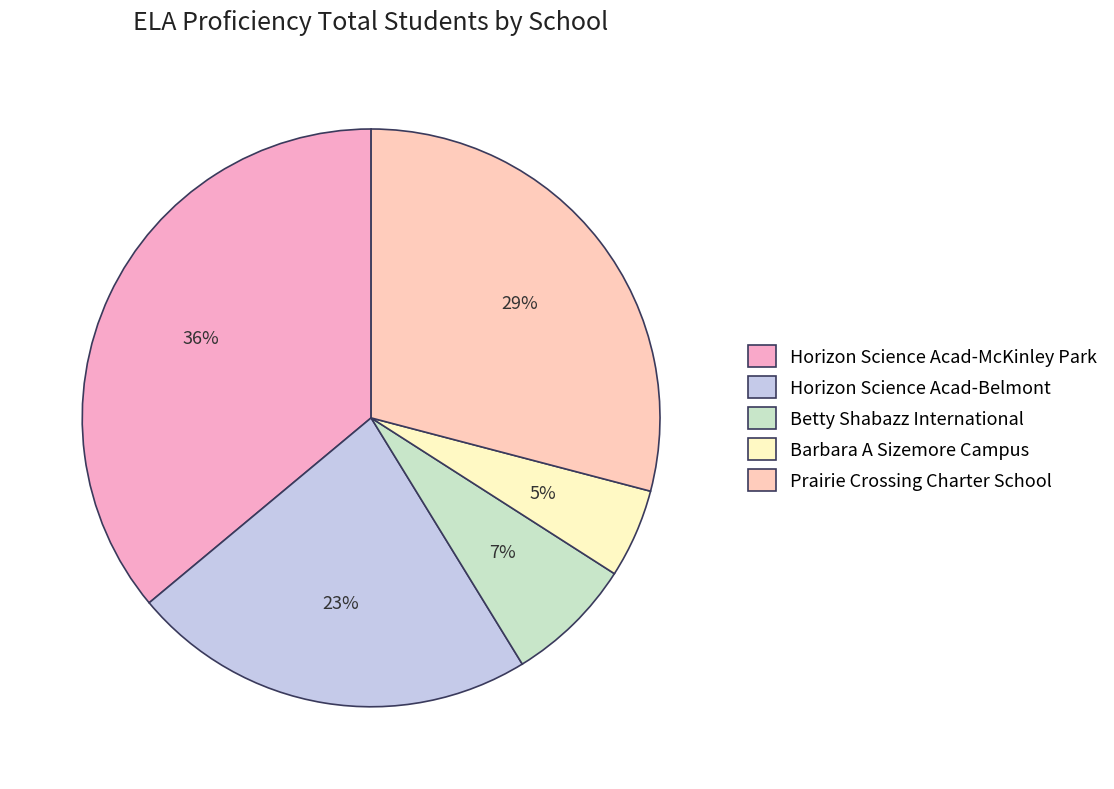

To the nearest percent, what is the difference between the largest and smallest slice percentages?

31%